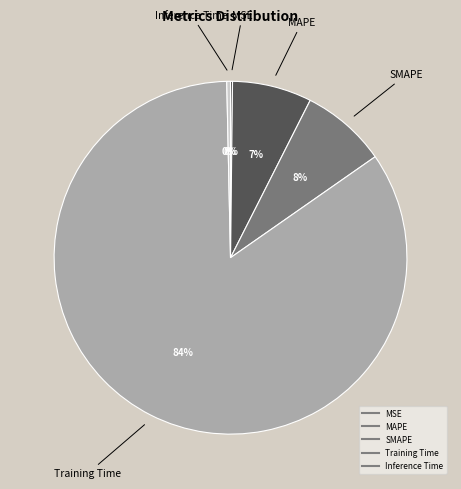

To the nearest percent, what percentage of the pie is SMAPE?

8%